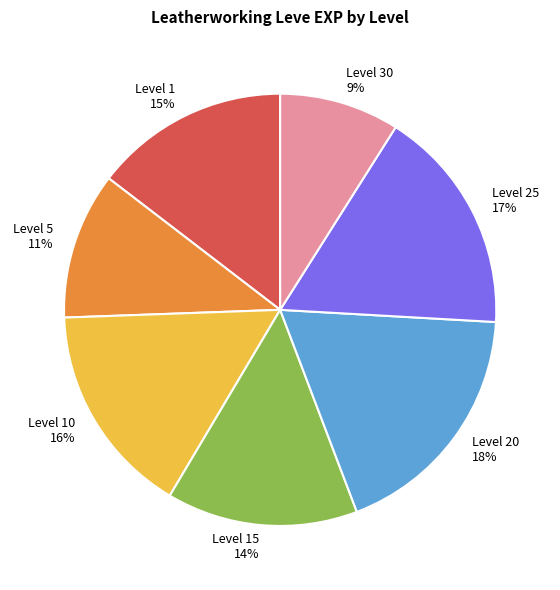

Is there a majority slice in this chart?

No